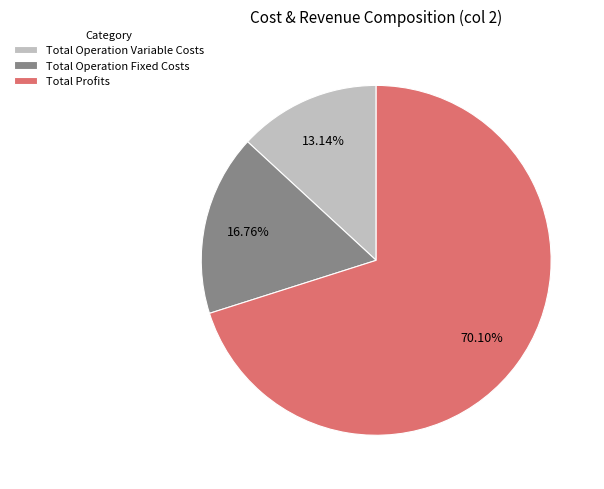

Which slice is the smallest?

Total Operation Variable Costs